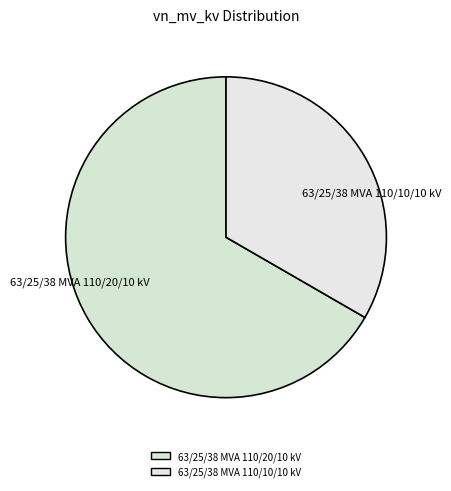

Approximately how many times larger is the value at 63/25/38 MVA 110/20/10 kV compared to 63/25/38 MVA 110/10/10 kV?

2.0